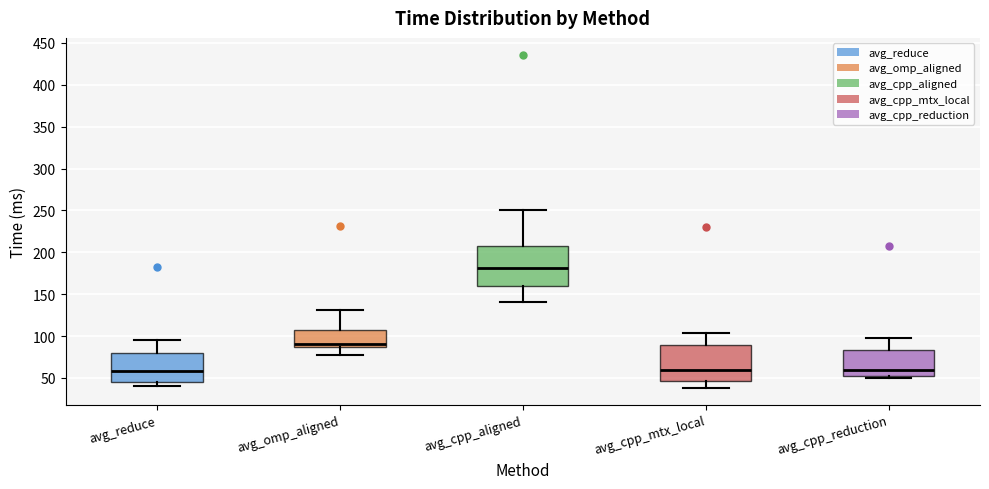

Which box is the tallest, from its lower edge to its upper edge?

avg_cpp_aligned